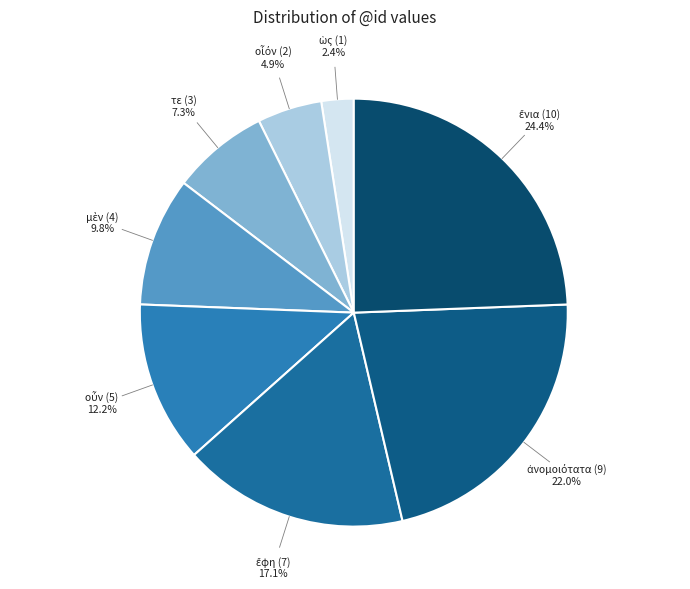

How many segments does this pie chart have?

8